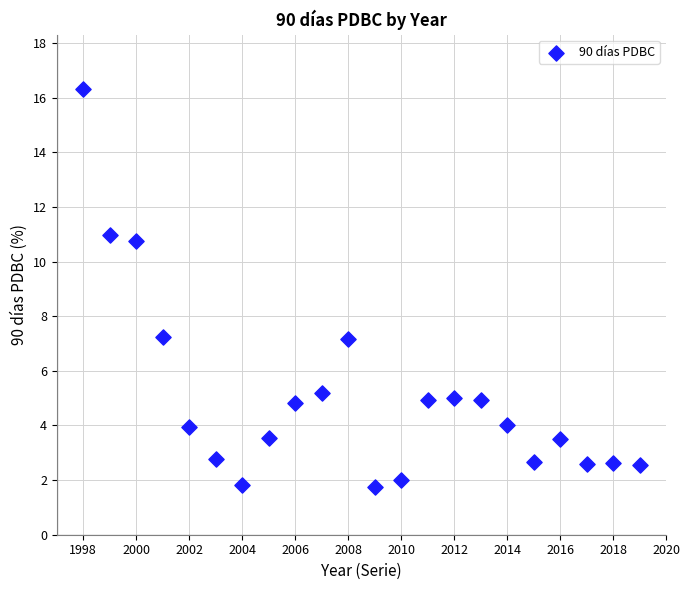

What is the range of Y values (max minus min)?

14.6